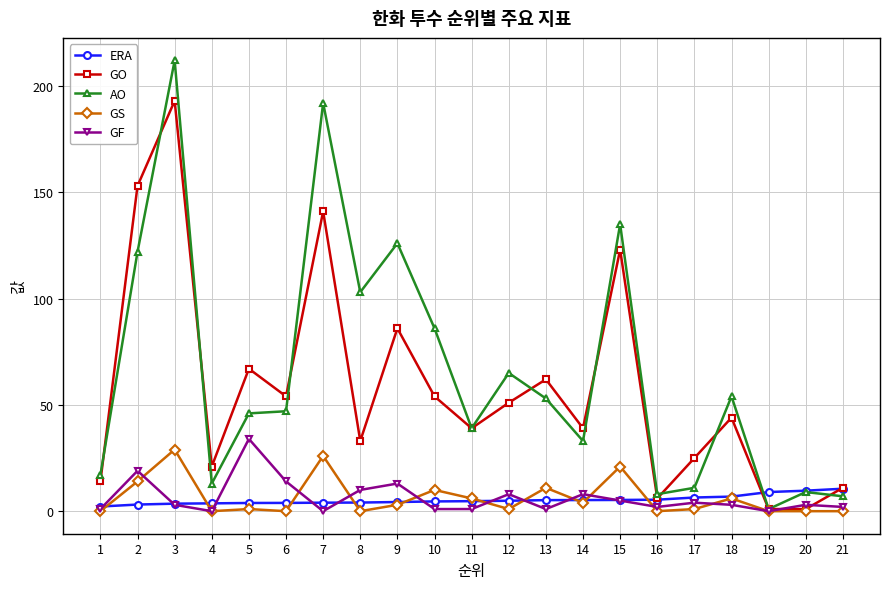

What is the greatest value displayed?

212.0